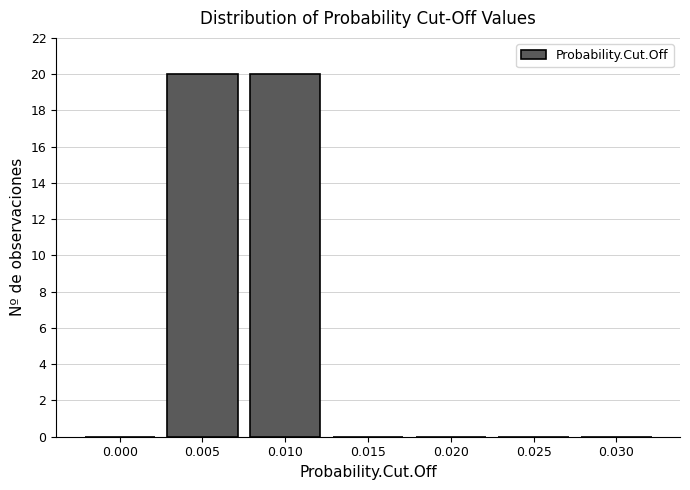

Reading left to right, transcribe all the data shown in this chart.

0.000=0	0.005=20	0.010=20	0.015=0	0.020=0	0.025=0	0.030=0